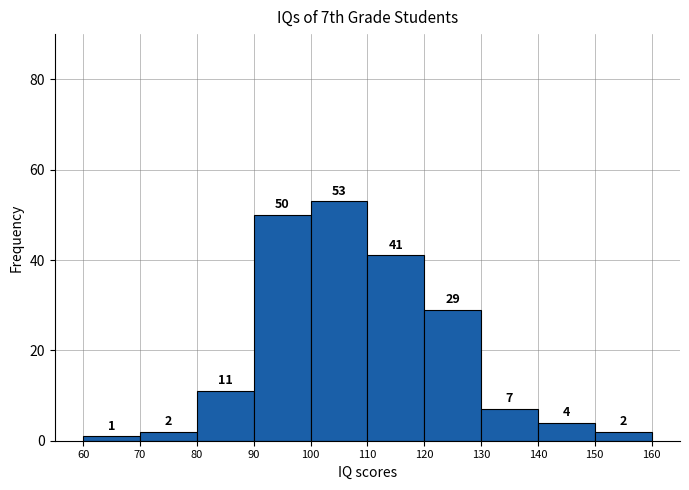

Reading left to right, list every bar in this chart as the range it spans on the x-axis followed by its height.

60 to 70: 1
70 to 80: 2
80 to 90: 11
90 to 100: 50
100 to 110: 53
110 to 120: 41
120 to 130: 29
130 to 140: 7
140 to 150: 4
150 to 160: 2